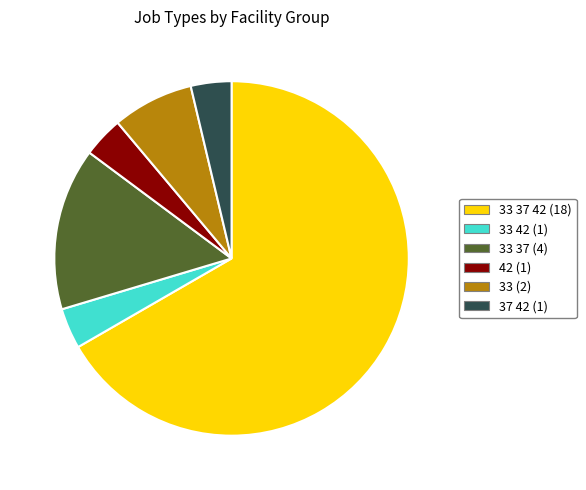

Does any single category account for the majority?

Yes